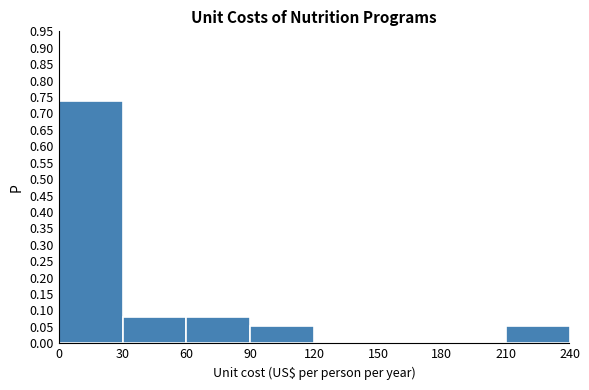

Reading left to right, list every bar in this chart as the range it spans on the x-axis followed by its height. The values are not printed on the chart, so give them approximately, as read against the axis.

0 to 30: 0.735
30 to 60: 0.080
60 to 90: 0.080
90 to 120: 0.055
120 to 150: 0
150 to 180: 0
180 to 210: 0
210 to 240: 0.055